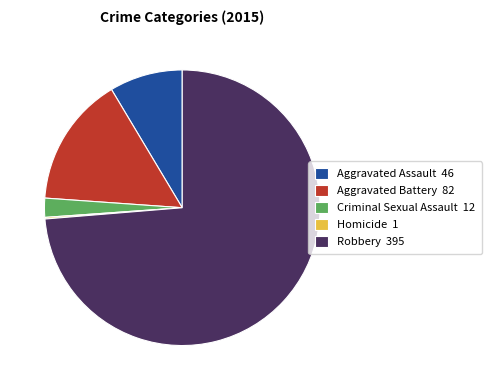

Is Robbery 395 the majority of the pie?

Yes